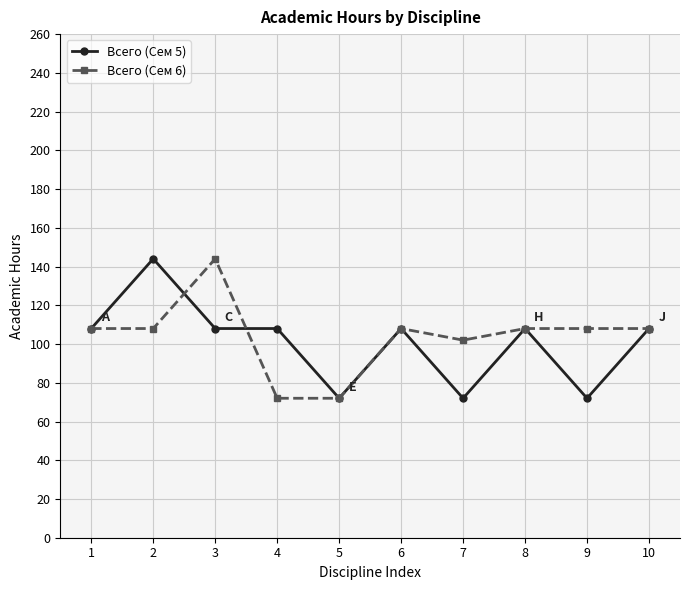

What is the spread (max minus min) of values at 4?

36